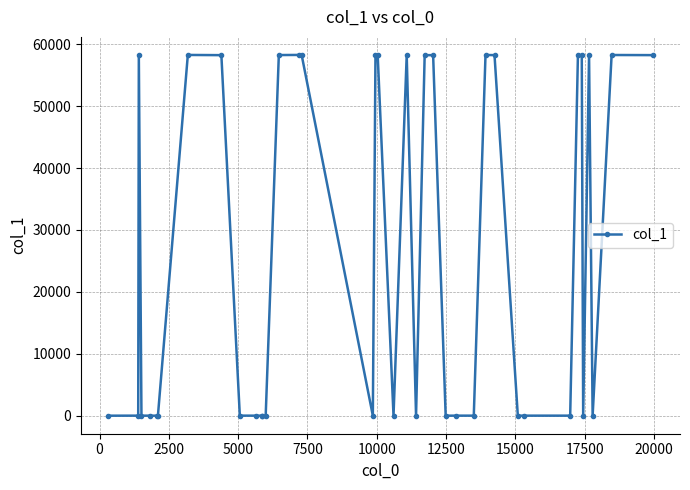

What is the difference between the maximum and minimum values?

58263